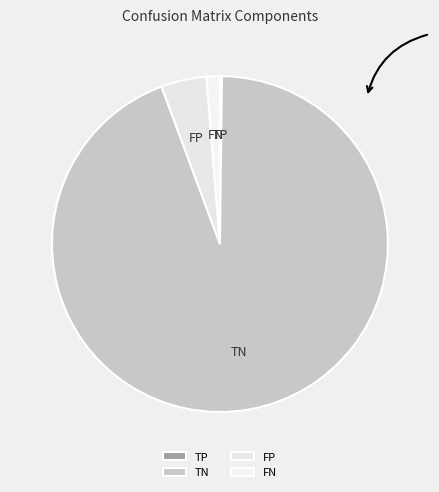

Is FP the majority of the pie?

No